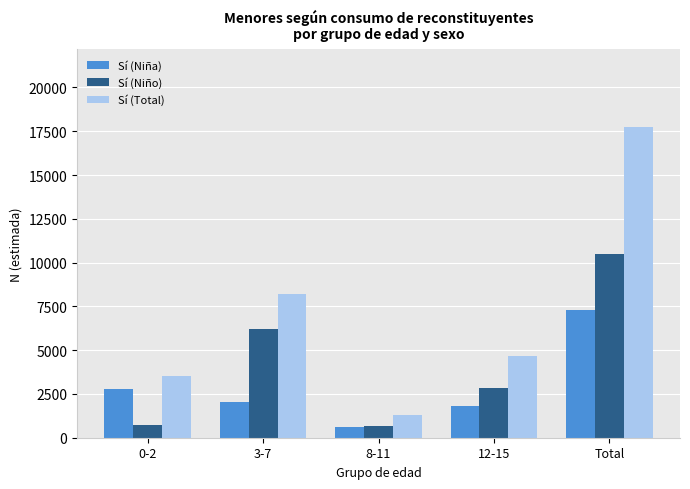

True or false: Sí (Niña) has a value of 7275 at Total.

True